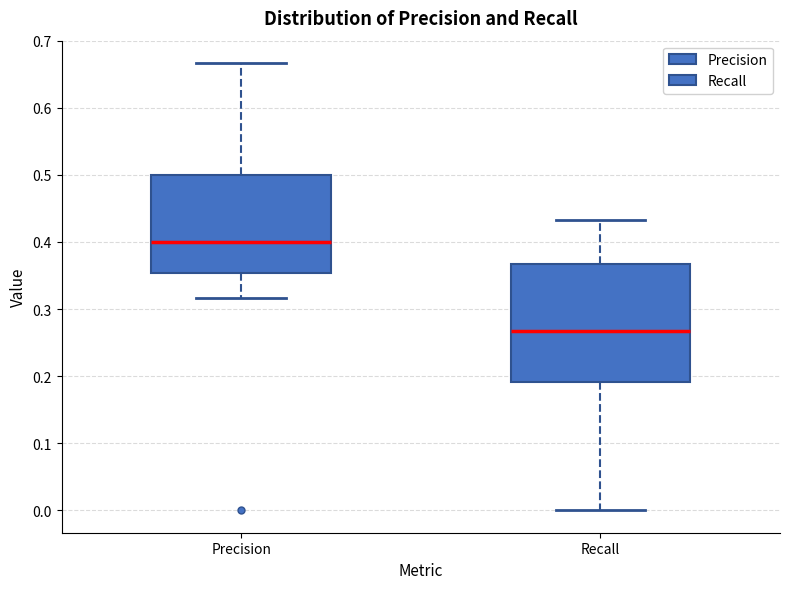

Reading left to right, read every box against the y-axis: the position of its median line, the range the box covers, and the ends of its whiskers. The values are not printed on the chart, so give them approximately, as read against the axis.

Precision: median 0.40, box 0.35 to 0.50, whiskers 0.32 to 0.67
Recall: median 0.27, box 0.19 to 0.37, whiskers 0.00 to 0.43